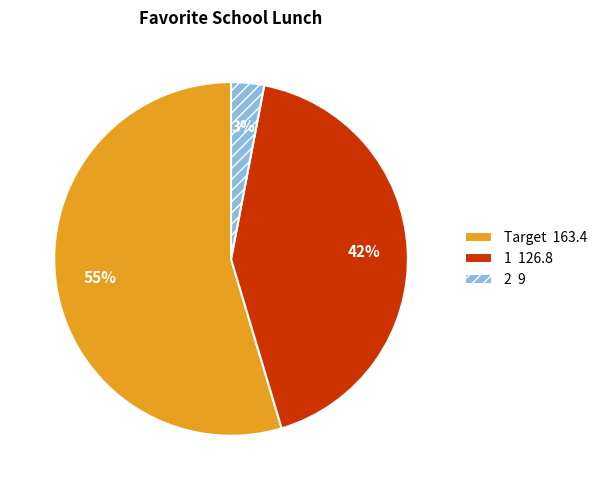

Which has a higher value, Target 163.4 or 1 126.8?

Target 163.4